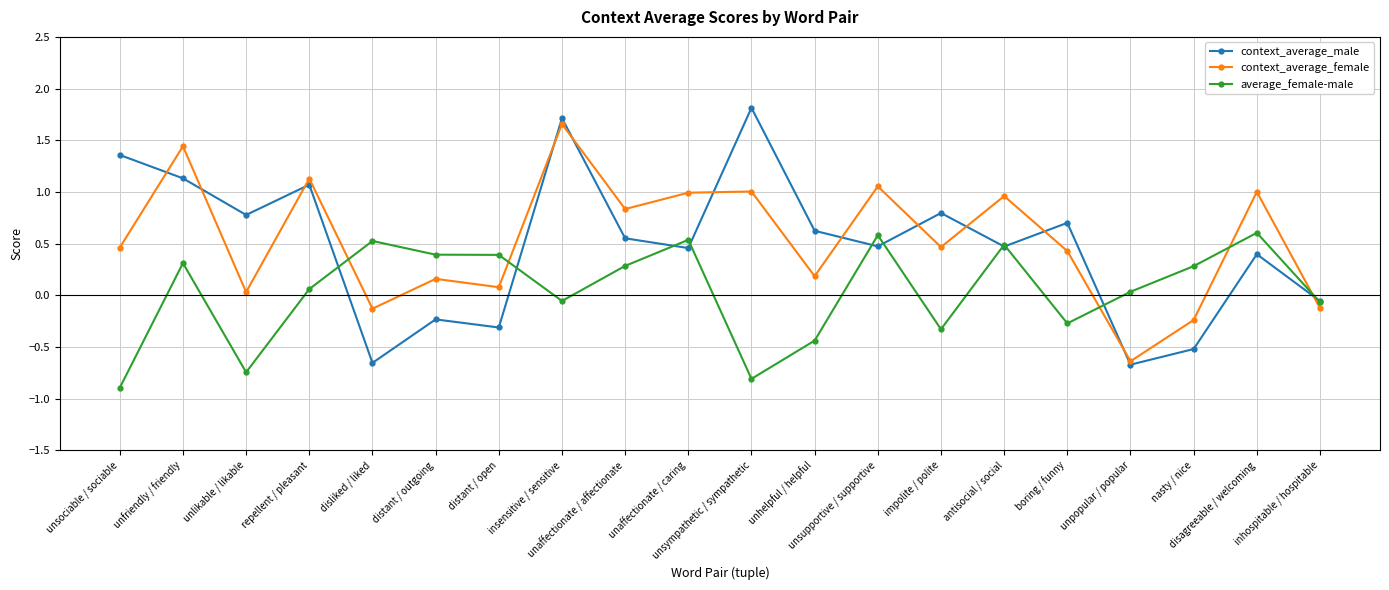

What is the smallest value displayed?

-0.9